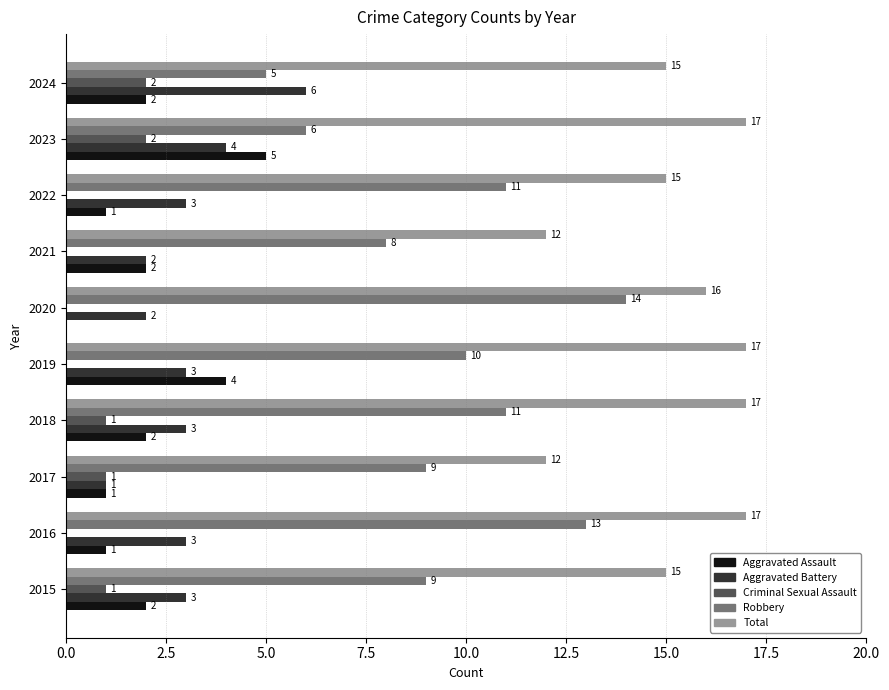

What is the total value across all series at 2016?

34